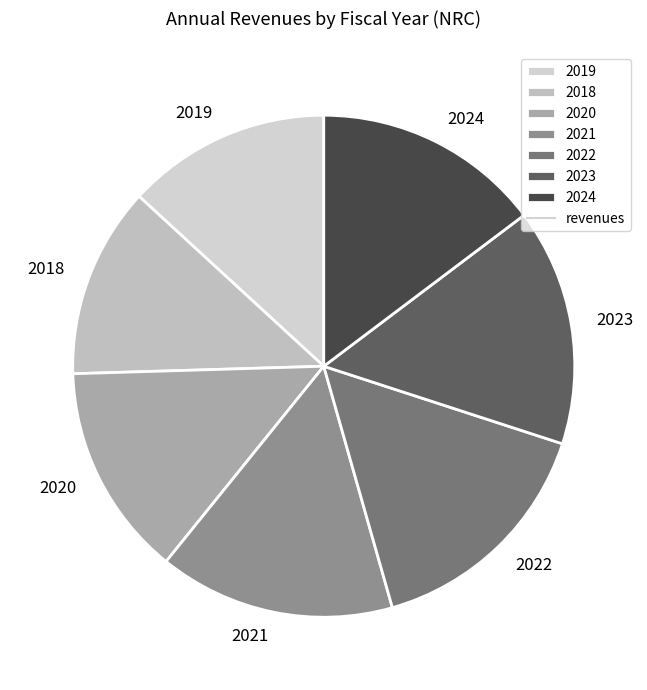

Between 2023 and 2018, which is larger?

2023